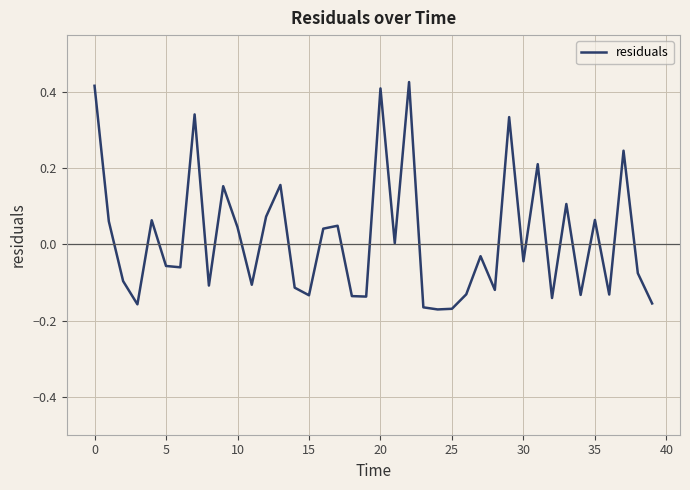

How many lines are shown in the chart?

1